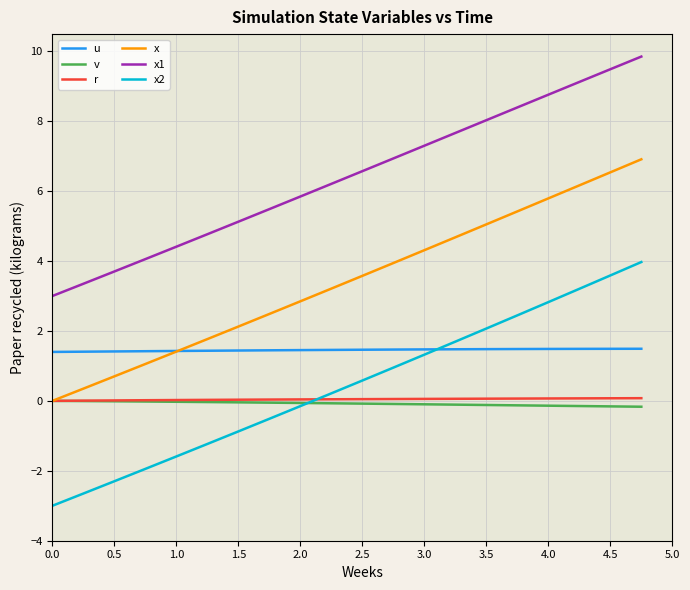

What is the greatest value displayed?

9.8